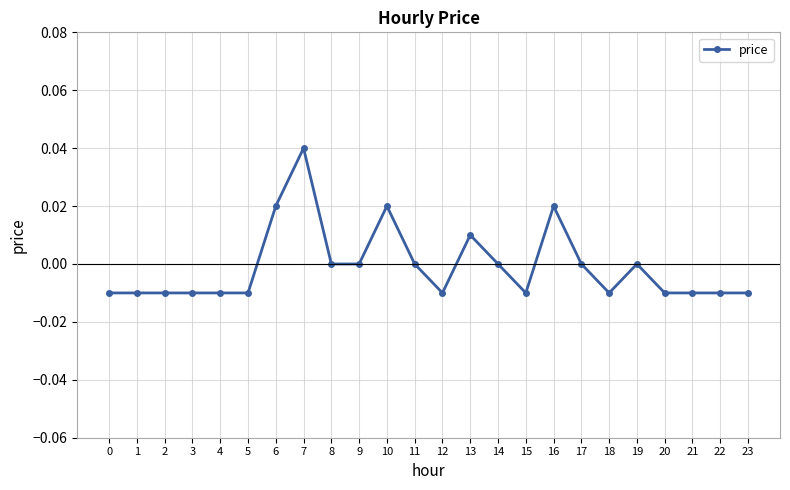

The value at 19 is 0.0. True or false?

True